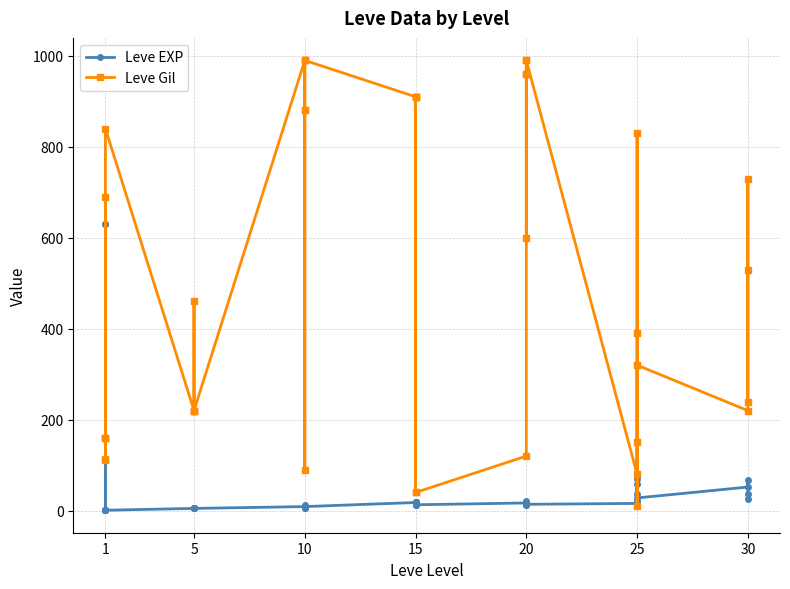

Where does the Leve EXP series first go above 14?

1